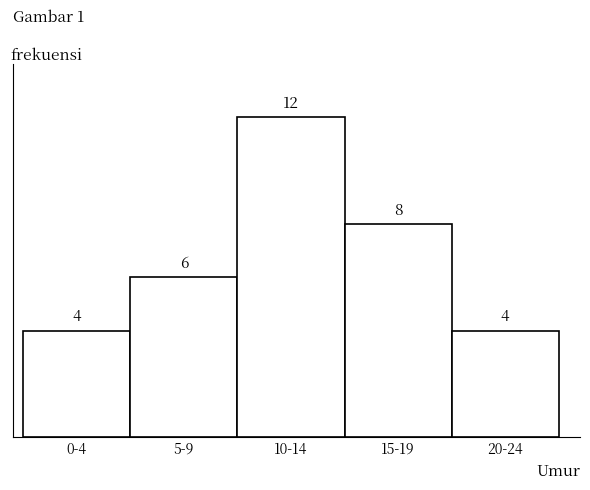

Reading right to left, extract all data points from this chart.

4	8	12	6	4